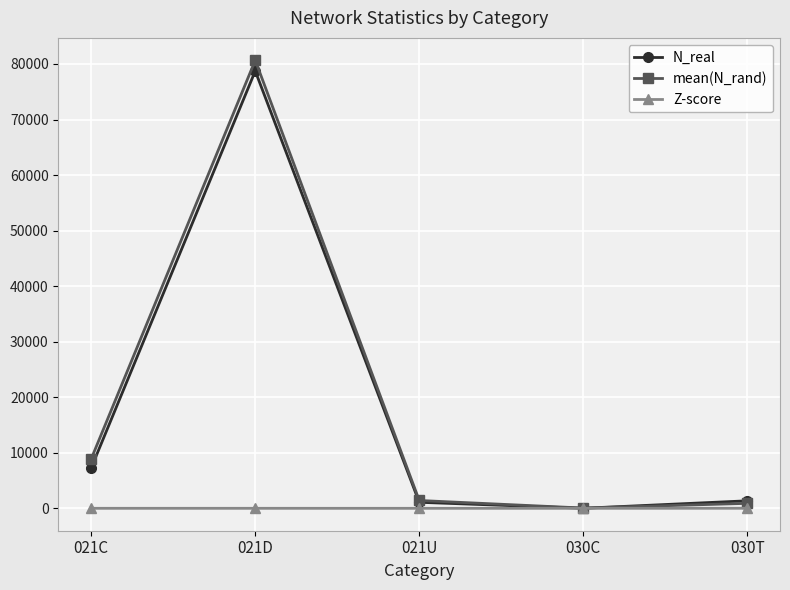

After their last crossing, which series has the higher values: N_real or mean(N_rand)?

N_real